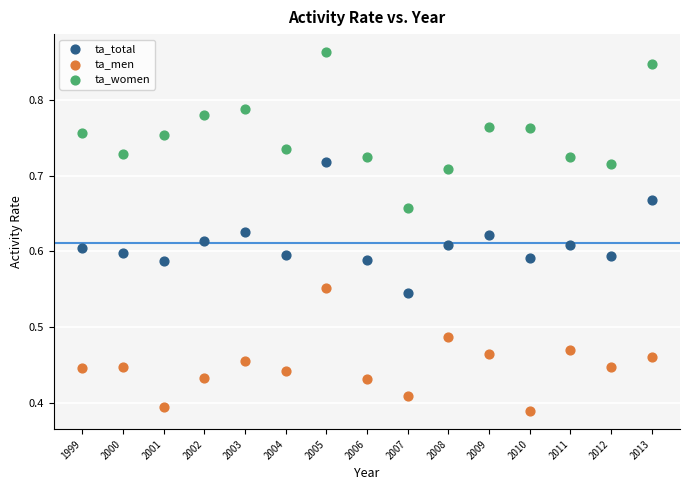

Which series has the largest Y range (max minus min)?

ta_women